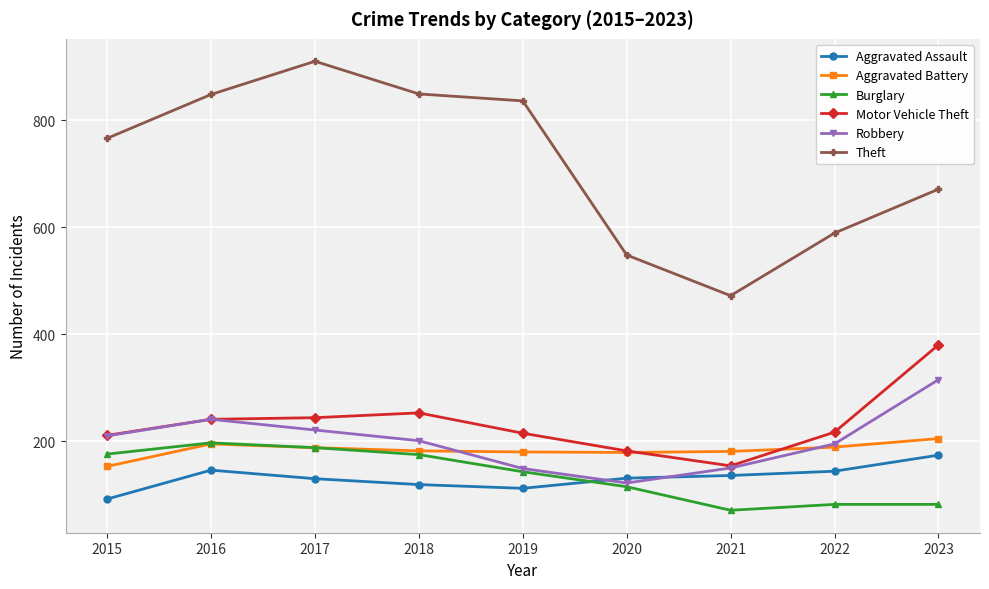

How many categories are shown in the chart?

9